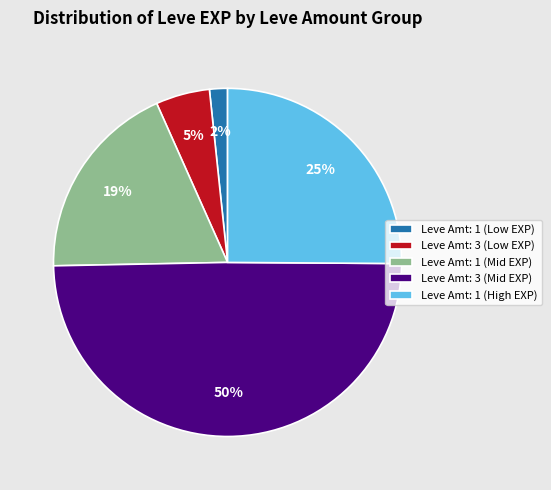

Combined, do Leve Amt: 3 (Low EXP) and Leve Amt: 3 (Mid EXP) account for over 50%?

Yes